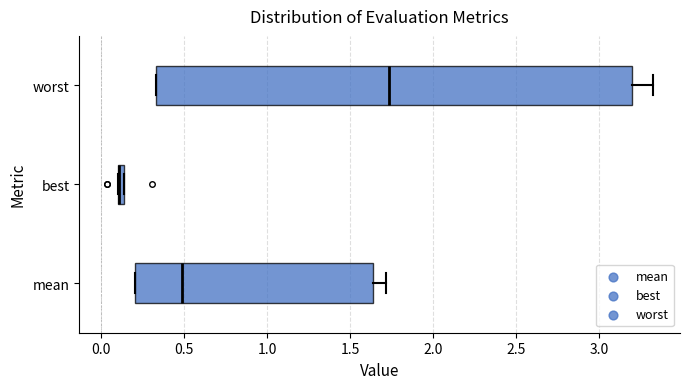

Comparing the boxes themselves (not the whiskers), which one is the widest?

worst